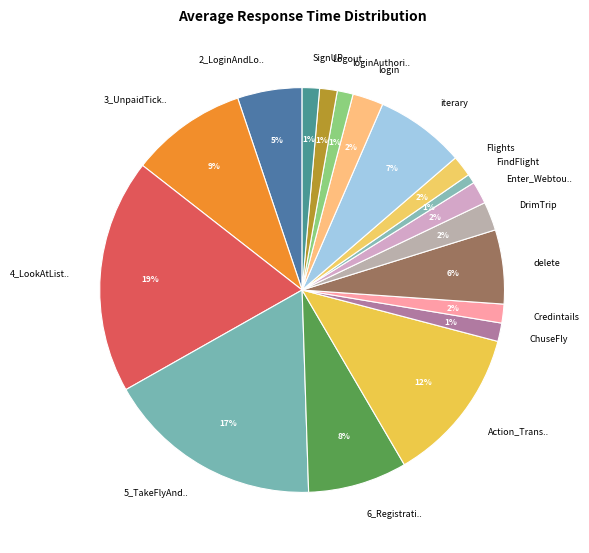

Which has a higher value, Action_Trans.. or 6_Registrati..?

Action_Trans..